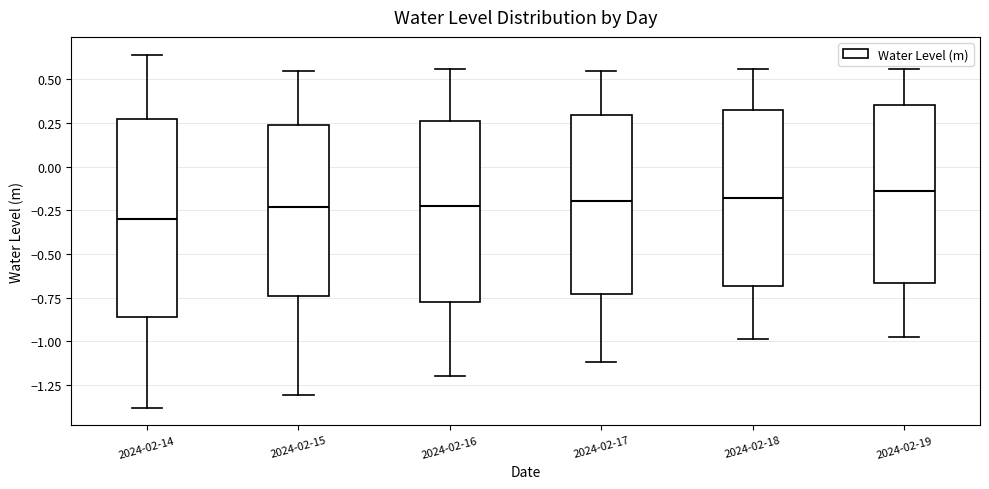

Comparing the boxes themselves (not the whiskers), which one is the tallest?

2024-02-14